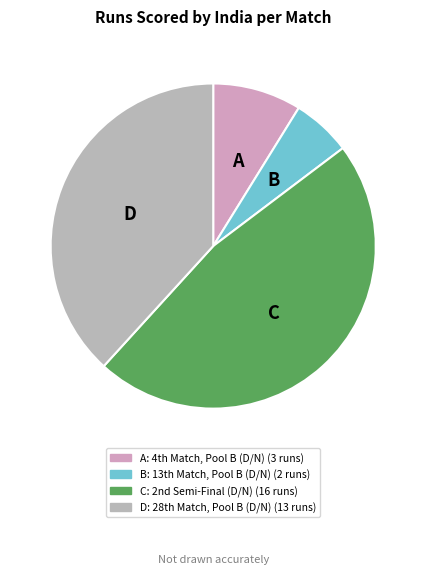

Which slice is the largest?

C: 2nd Semi-Final (D/N) (16 runs)